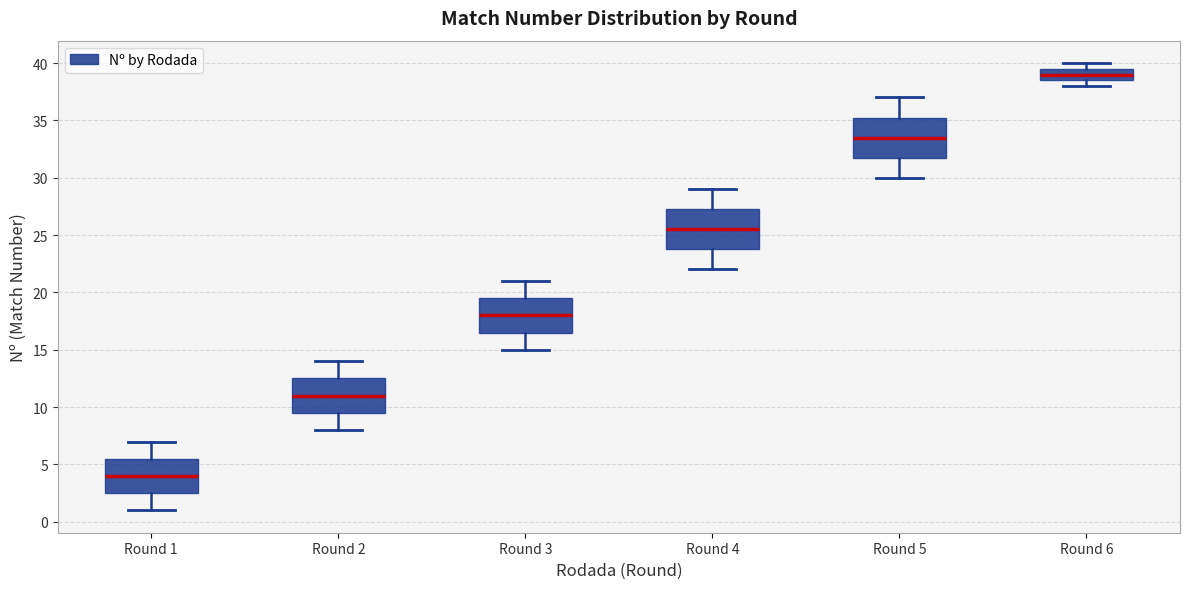

Reading left to right, transcribe this box plot: for each box, give where its median line is, the range the box spans, and where its two whiskers end, as read against the y-axis. The values are not printed on the chart, so give them approximately, as read against the axis.

Round 1: median 4.0, box 2.5 to 5.5, whiskers 1.0 to 7.0
Round 2: median 11.0, box 9.5 to 12.5, whiskers 8.0 to 14.0
Round 3: median 18.0, box 16.5 to 19.5, whiskers 15.0 to 21.0
Round 4: median 25.5, box 24.0 to 27.5, whiskers 22.0 to 29.0
Round 5: median 33.5, box 32.0 to 35.5, whiskers 30.0 to 37.0
Round 6: median 39.0, box 38.5 to 39.5, whiskers 38.0 to 40.0